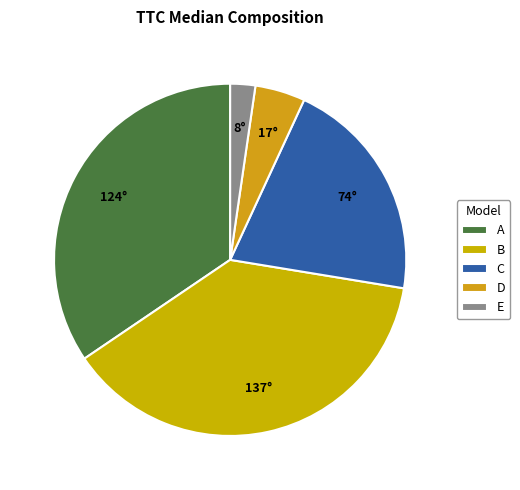

To the nearest percent, what is the combined percentage of A and E?

37%